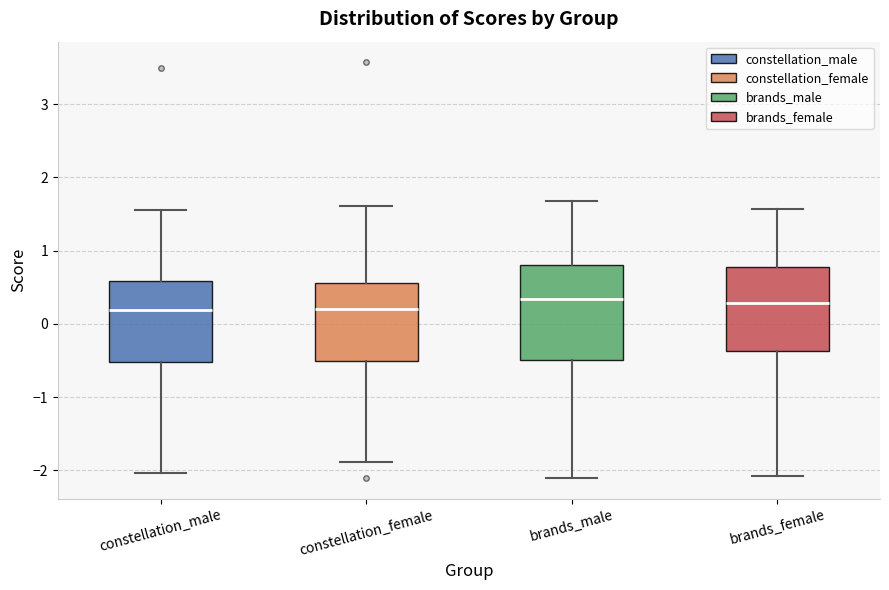

Reading left to right, transcribe this box plot: for each box, give where its median line is, the range the box spans, and where its two whiskers end, as read against the y-axis. The values are not printed on the chart, so give them approximately, as read against the axis.

constellation_male: median 0.2, box -0.5 to 0.6, whiskers -2.0 to 1.6
constellation_female: median 0.2, box -0.5 to 0.6, whiskers -1.9 to 1.6
brands_male: median 0.3, box -0.5 to 0.8, whiskers -2.1 to 1.7
brands_female: median 0.3, box -0.4 to 0.8, whiskers -2.1 to 1.6